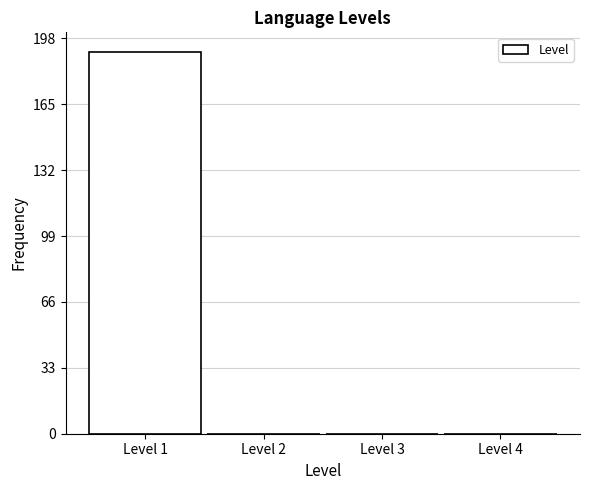

Reading right to left, transcribe all the data shown in this chart.

Level 4=0	Level 3=0	Level 2=0	Level 1=191